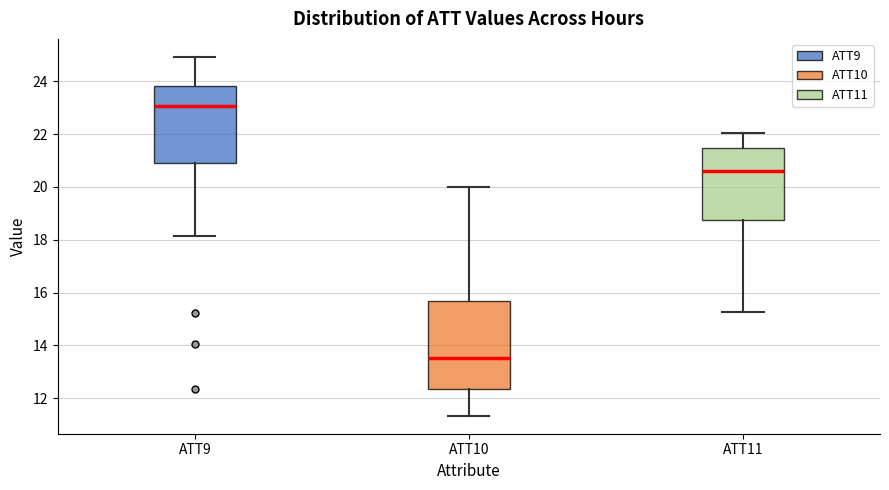

Where does the median line of the box for ATT11 sit on the y-axis? The values are not printed on the chart, so give them approximately, as read against the axis.

20.6